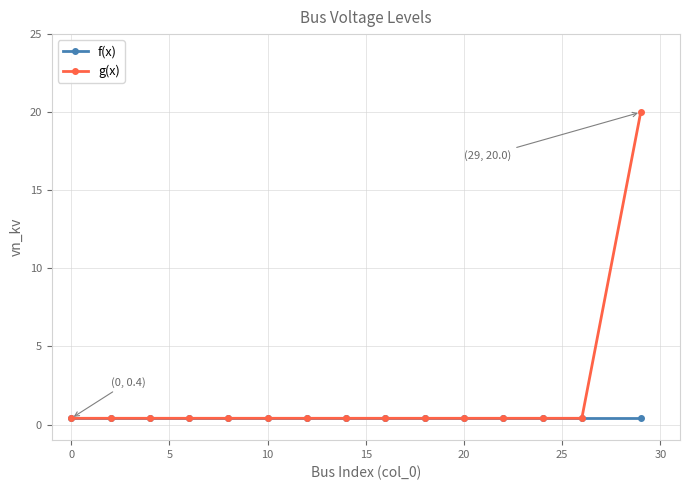

What is the difference between the maximum and minimum values in the g(x) series?

19.6